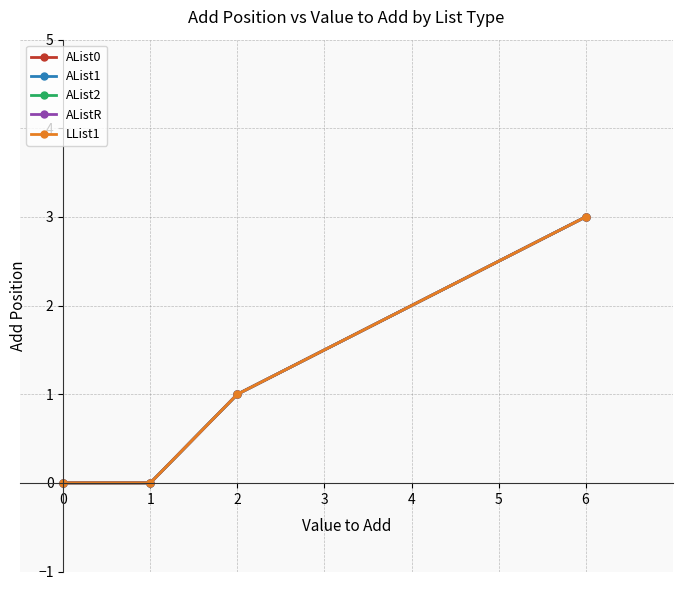

Does the chart have visible grid lines?

Yes